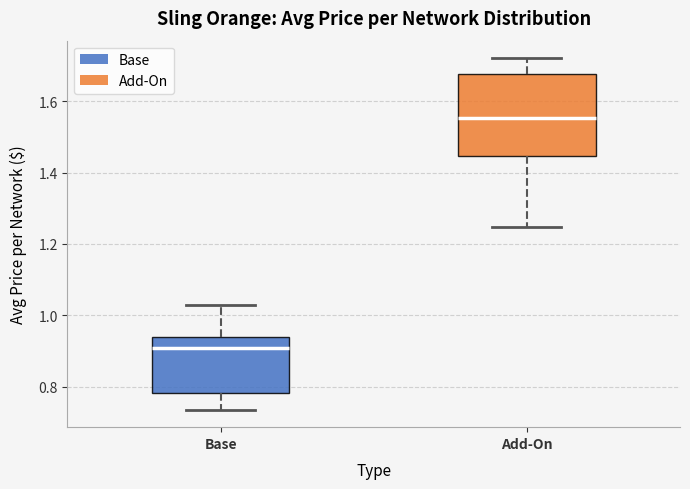

Which box has the lowest median line?

Base